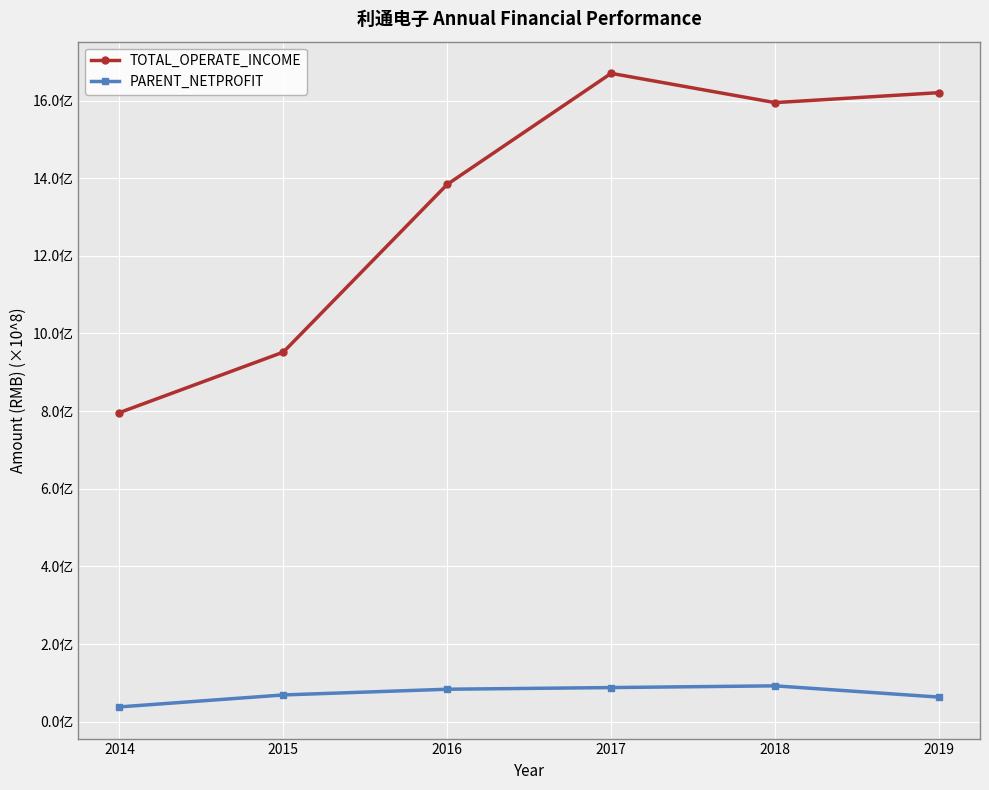

Between 2014 and 2016, which is larger?

2016